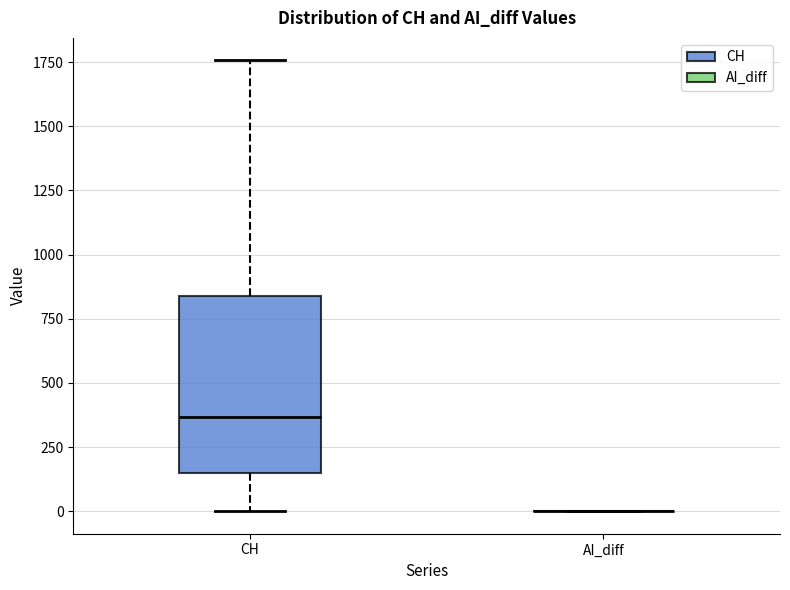

Reading left to right, transcribe this box plot: for each box, give where its median line is, the range the box spans, and where its two whiskers end, as read against the y-axis. The values are not printed on the chart, so give them approximately, as read against the axis.

CH: median 350, box 150 to 850, whiskers 0 to 1750
AI_diff: box collapsed to a line at 0, whiskers 0 to 0